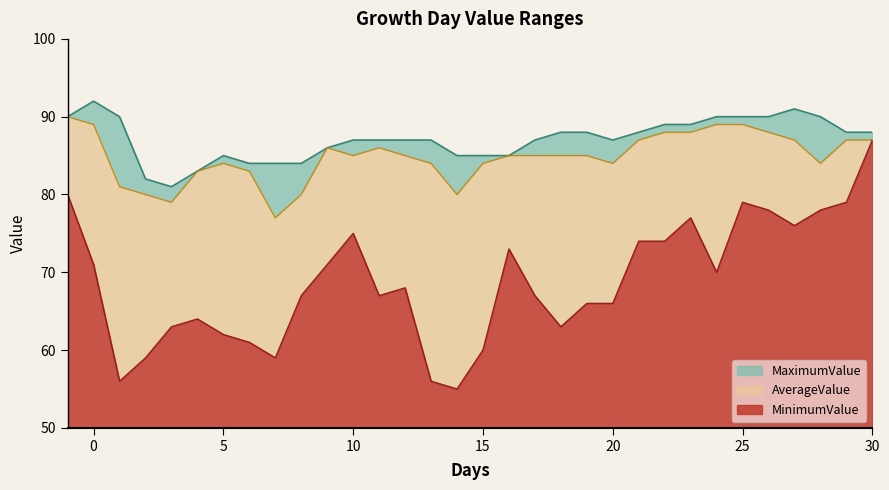

How many values in the MinimumValue series are below 68?

16